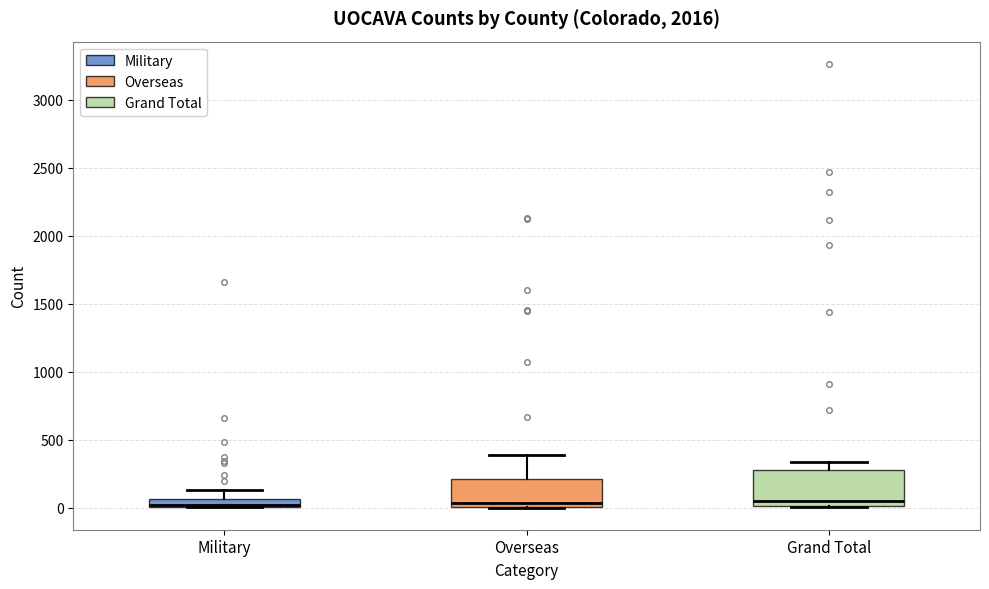

Where is the lower edge of the box for Overseas on the y-axis? The values are not printed on the chart, so give them approximately, as read against the axis.

0